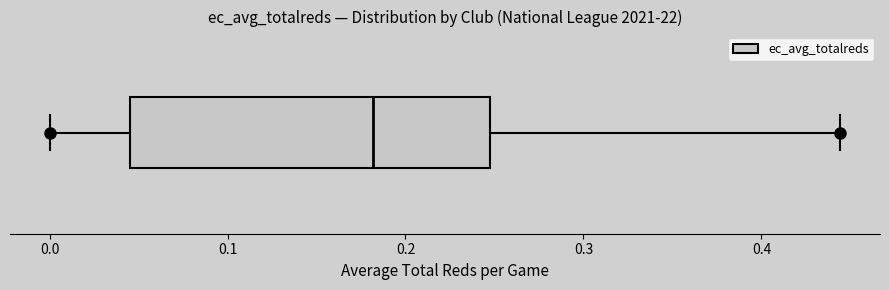

Read this box plot against the x-axis: the position of the median line, the range covered by the box, and the ends of both whiskers. The values are not printed on the chart, so give them approximately, as read against the axis.

median 0.18, box 0.05 to 0.25, whiskers 0.00 to 0.44